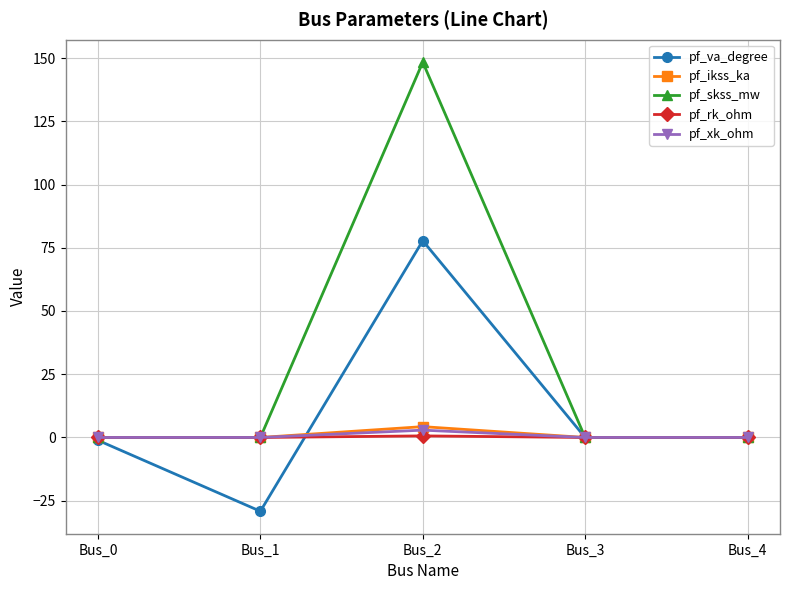

Count the number of data series in this chart.

5